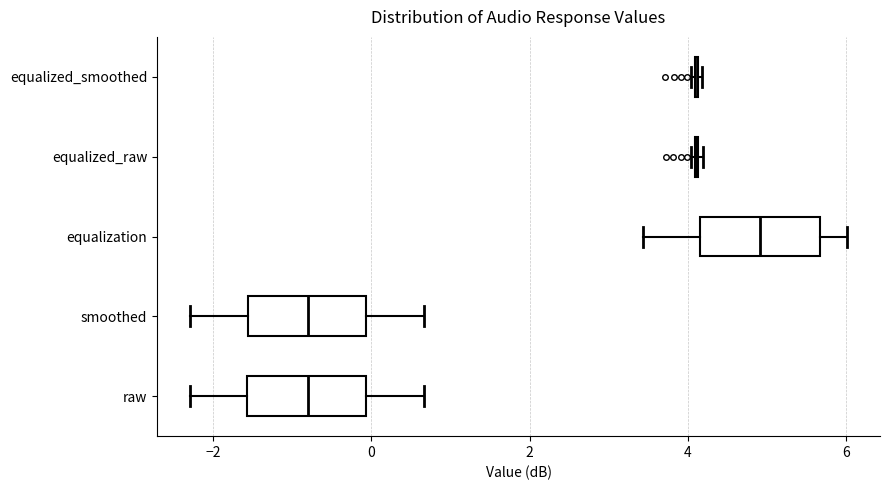

Where is the left edge of the box for raw on the x-axis? The values are not printed on the chart, so give them approximately, as read against the axis.

-1.6